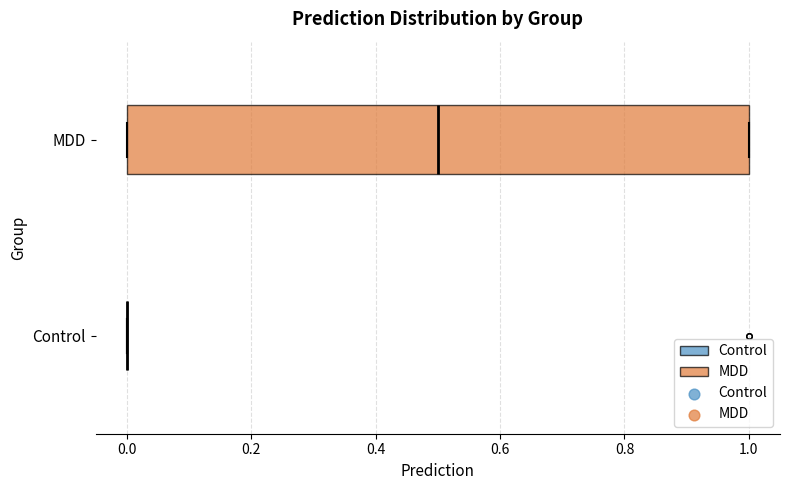

Reading bottom to top, transcribe this box plot: for each box, give where its median line is, the range the box spans, and where its two whiskers end, as read against the x-axis. The values are not printed on the chart, so give them approximately, as read against the axis.

Control: box collapsed to a line at 0.0, whiskers 0.0 to 0.0
MDD: median 0.5, box 0.0 to 1.0, whiskers 0.0 to 1.0